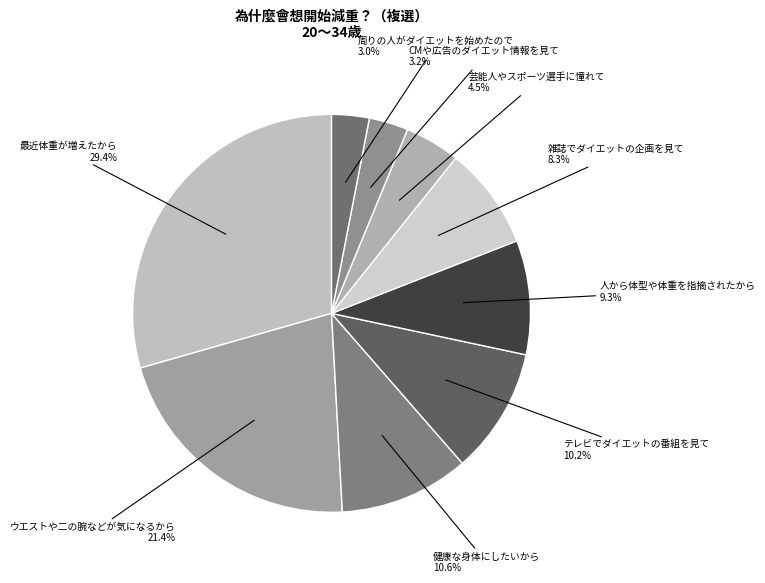

What is the smallest slice in the pie chart?

周りの人がダイエットを始めたので